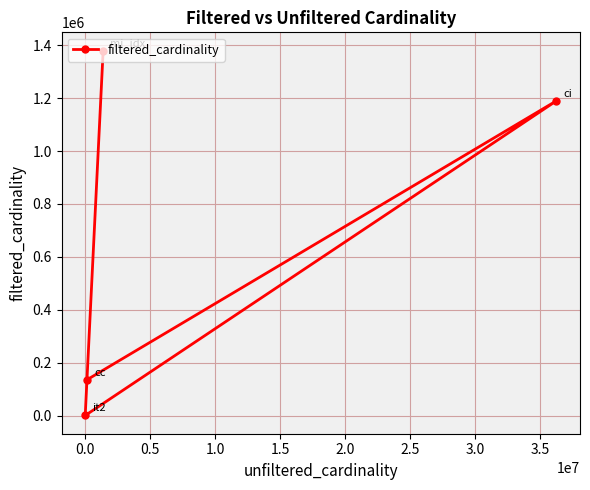

Does the chart display data point markers on the line(s)?

Yes